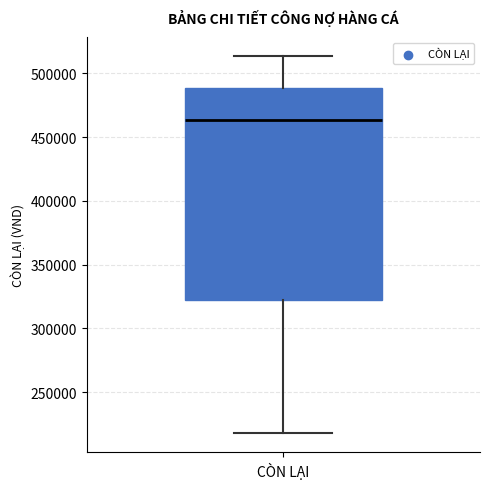

Transcribe this box plot: give where the median line is, the range the box spans, and where the two whiskers end, as read against the y-axis. The values are not printed on the chart, so give them approximately, as read against the axis.

median 465000, box 320000 to 490000, whiskers 220000 to 515000